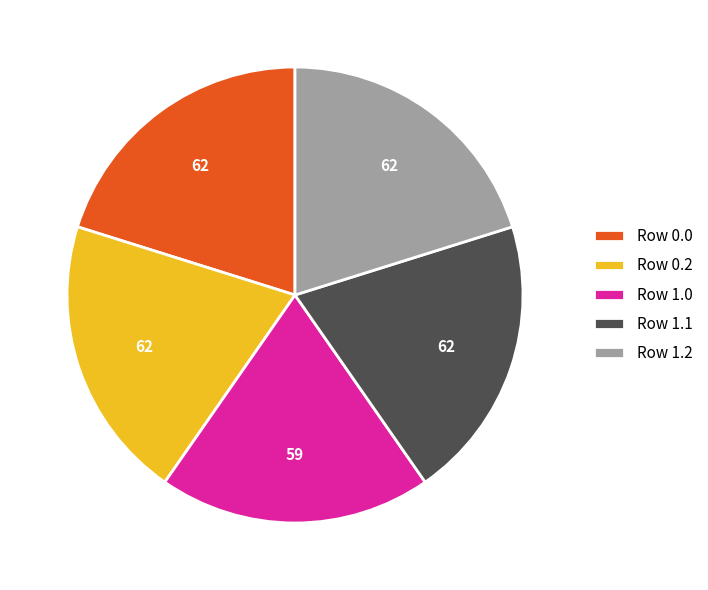

How many slices are in this pie chart?

5